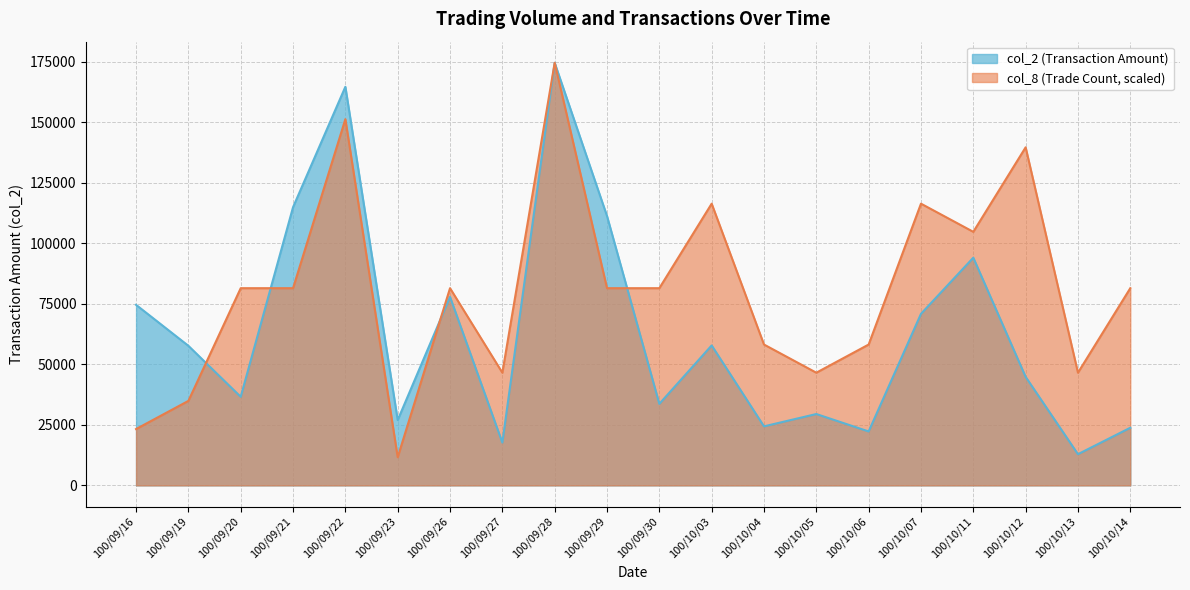

What is the difference between the col_8 values at 100/10/14 and 100/09/28?

93130.7